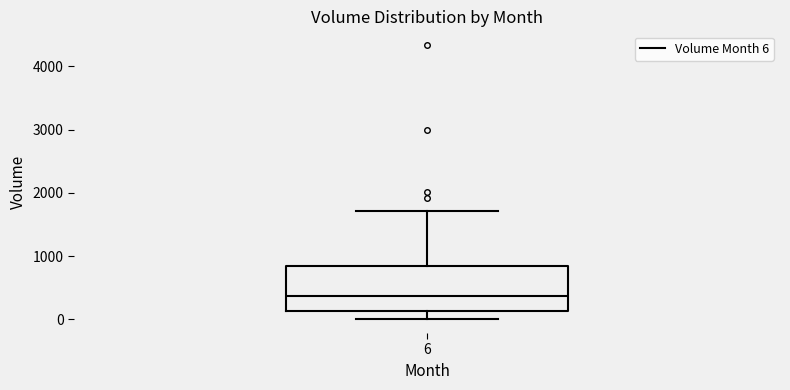

Transcribe this box plot: give where the median line is, the range the box spans, and where the two whiskers end, as read against the y-axis. The values are not printed on the chart, so give them approximately, as read against the axis.

median 400, box 100 to 800, whiskers 0 to 1700